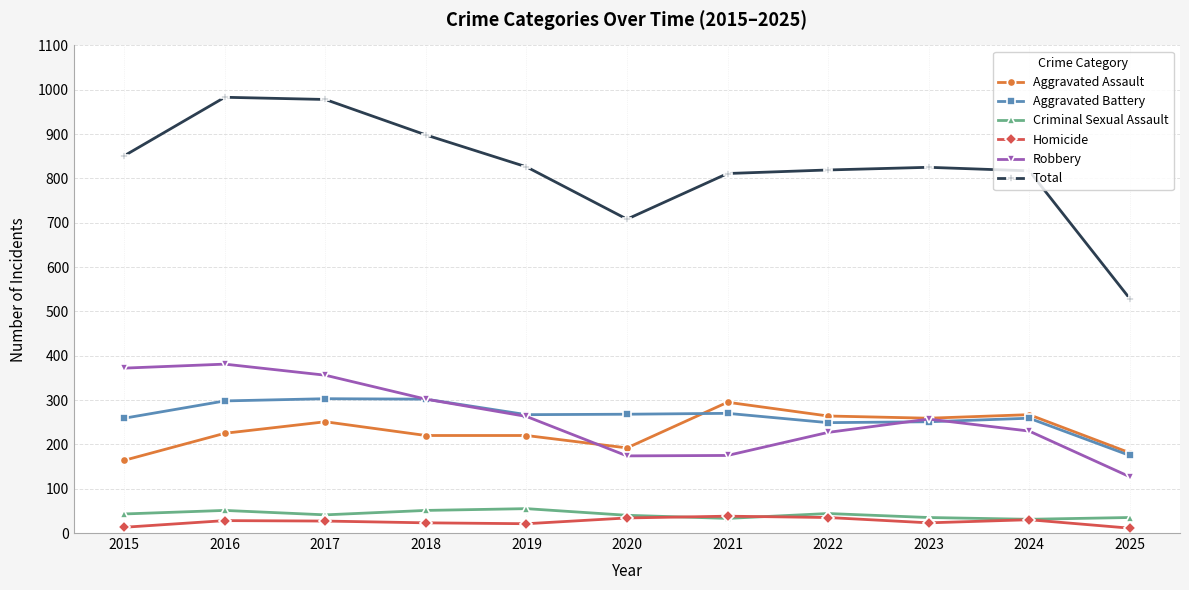

True or false: Homicide and Aggravated Assault intersect in this chart.

False